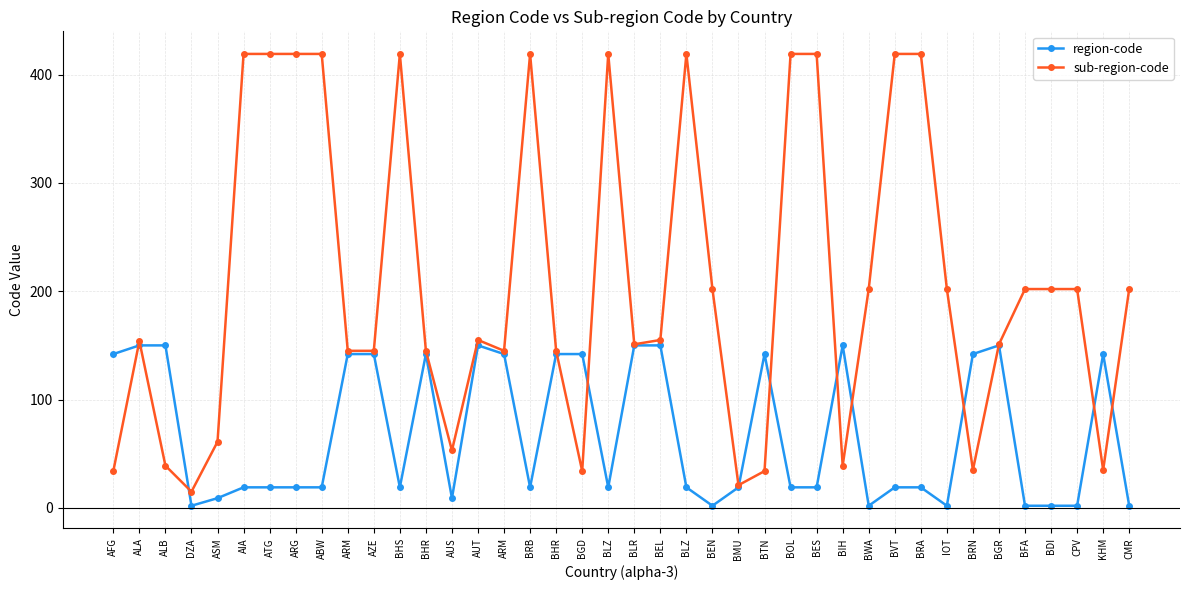

Read the sub-region-code value at BVT.

419